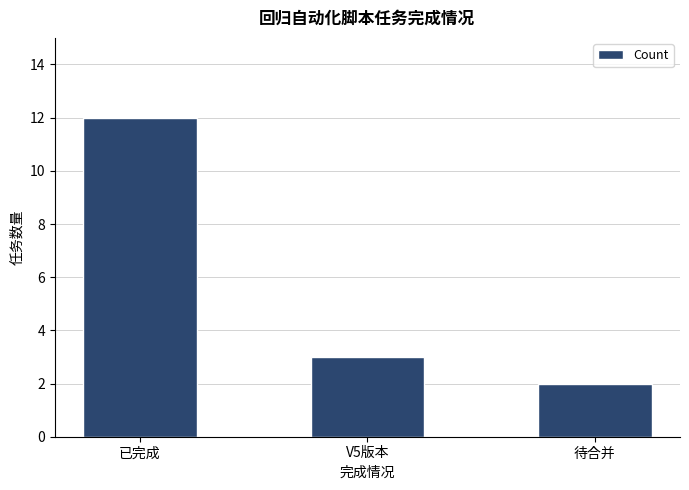

List the labels in order of value, largest first.

已完成, V5版本, 待合并